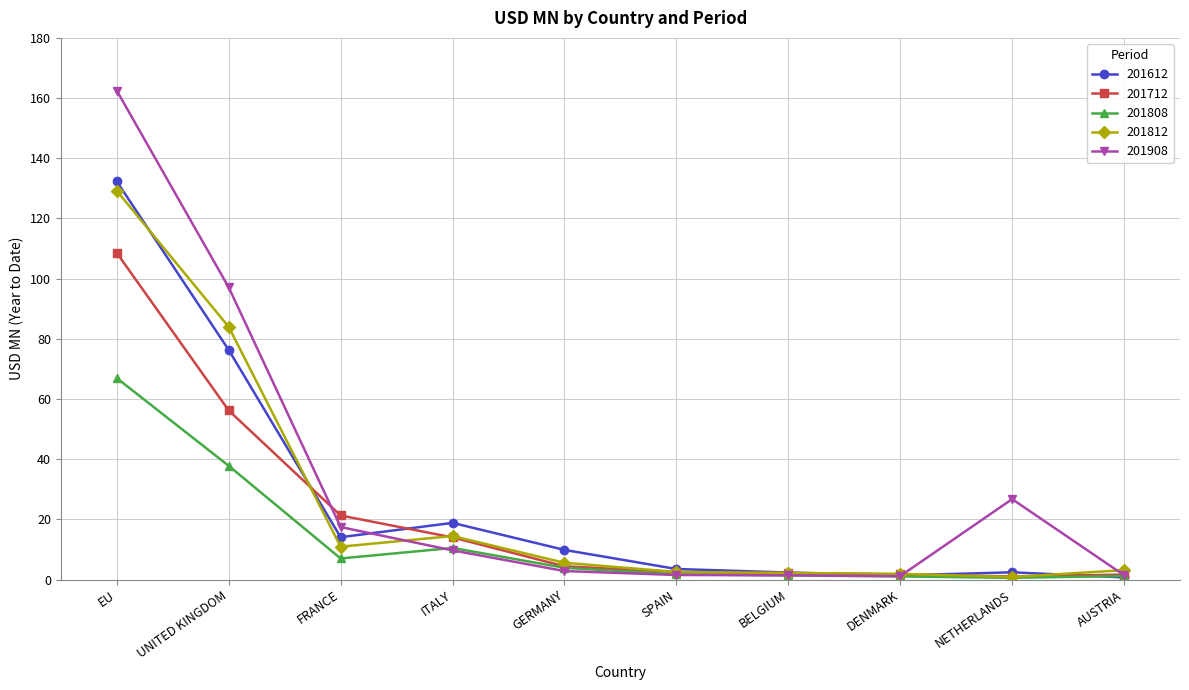

Where is the first local maximum for 201612?

ITALY